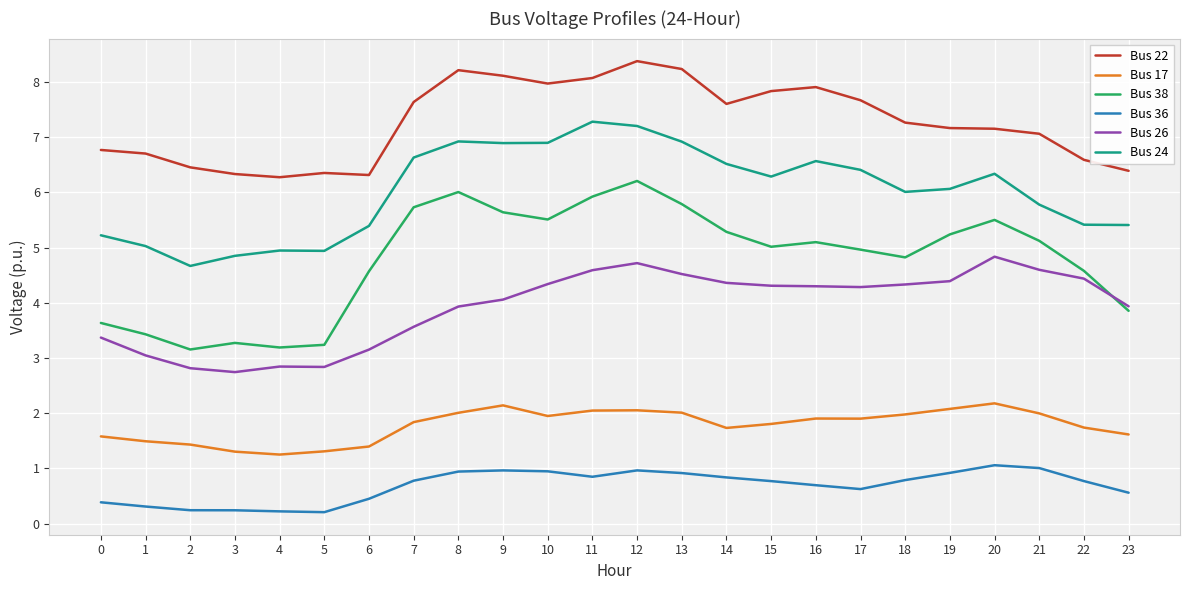

The Bus 22 series shows 6.3 at 3. True or false?

True